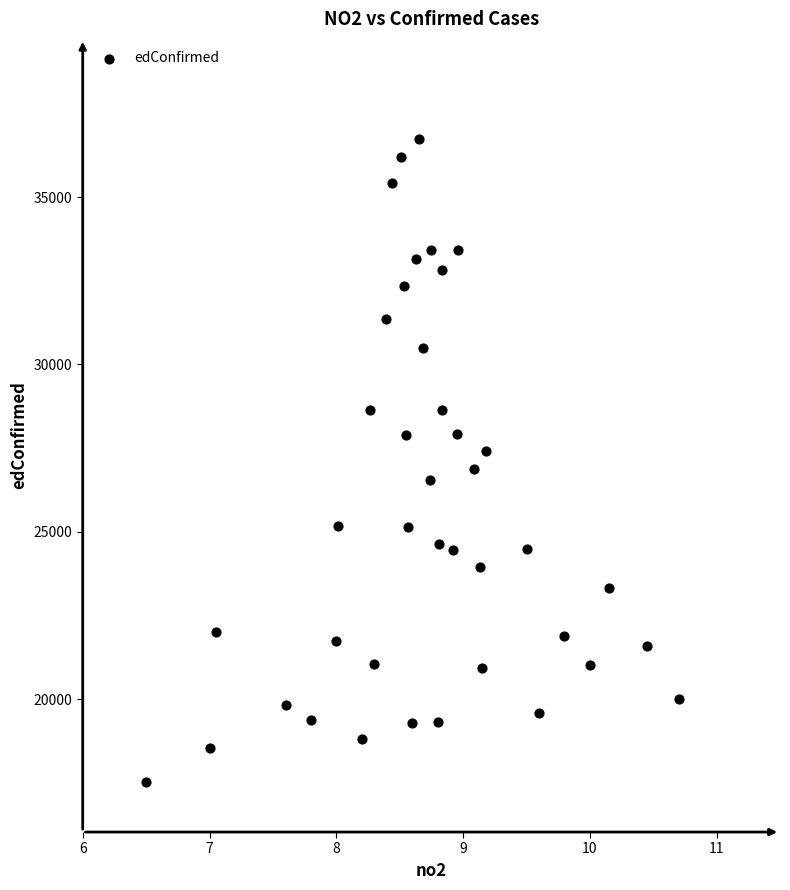

What is the range of Y values (max minus min)?

19199